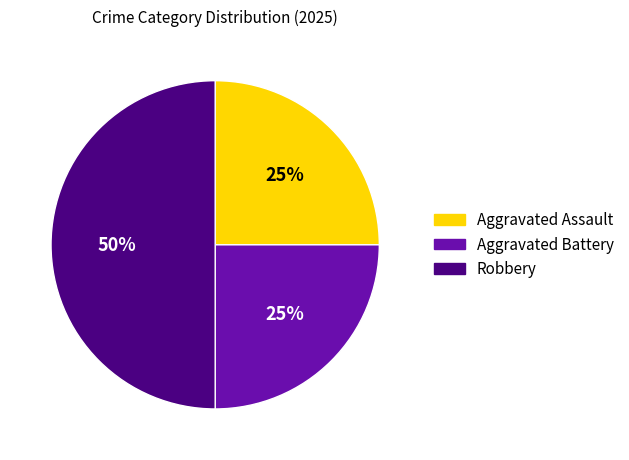

True or false: Aggravated Assault accounts for 25% of the total.

True